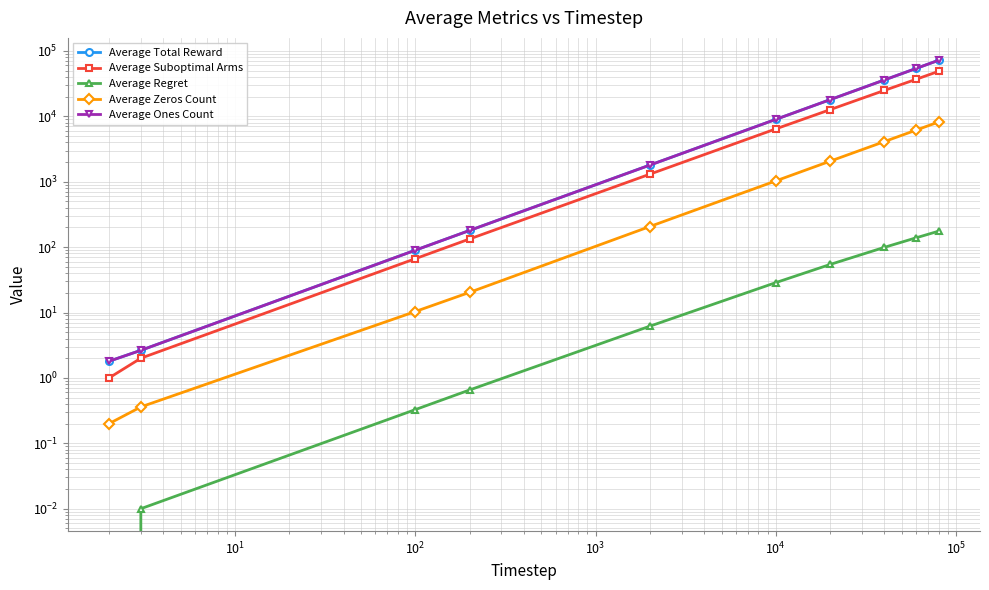

What is the sum of all Average Suboptimal Arms values?

130846.0